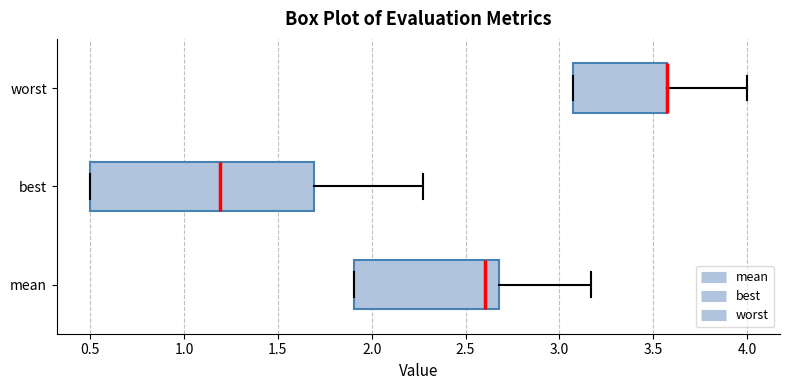

Where is the right edge of the box for best on the x-axis? The values are not printed on the chart, so give them approximately, as read against the axis.

1.70